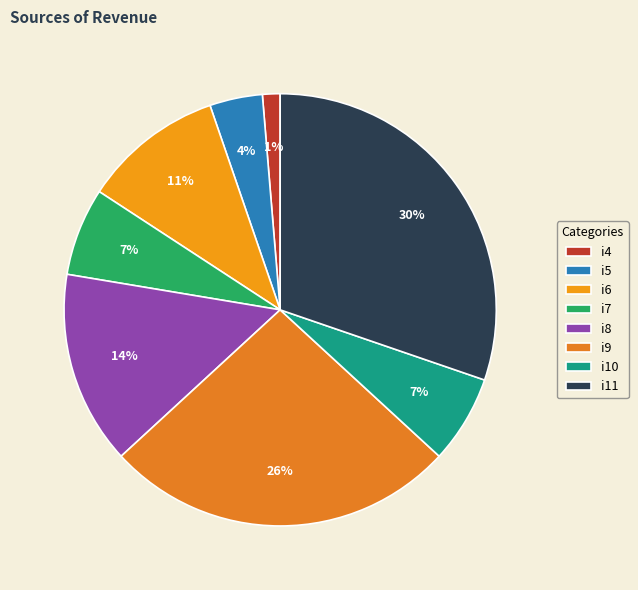

Which slice is the smallest?

i4